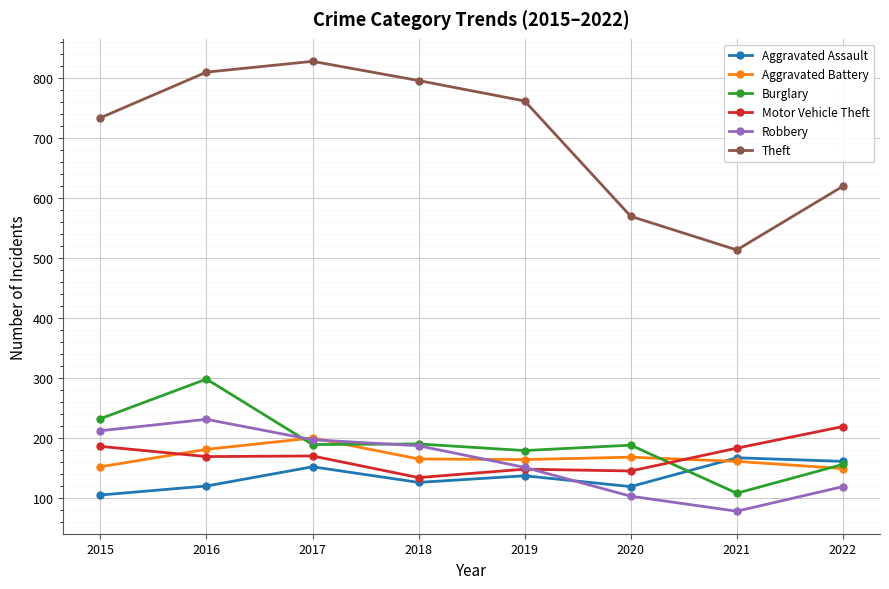

The Theft series shows 841 at 2020. True or false?

False